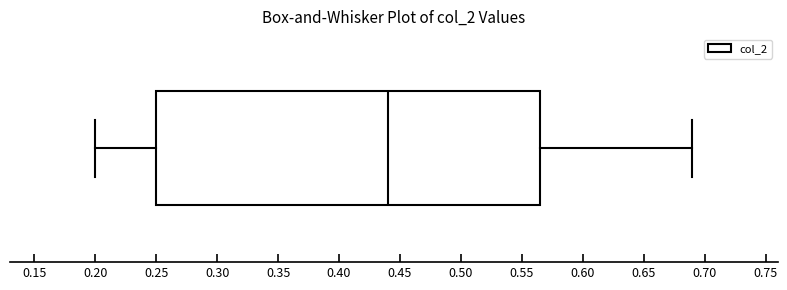

Transcribe this box plot: give where the median line is, the range the box spans, and where the two whiskers end, as read against the x-axis. The values are not printed on the chart, so give them approximately, as read against the axis.

median 0.440, box 0.250 to 0.565, whiskers 0.200 to 0.690